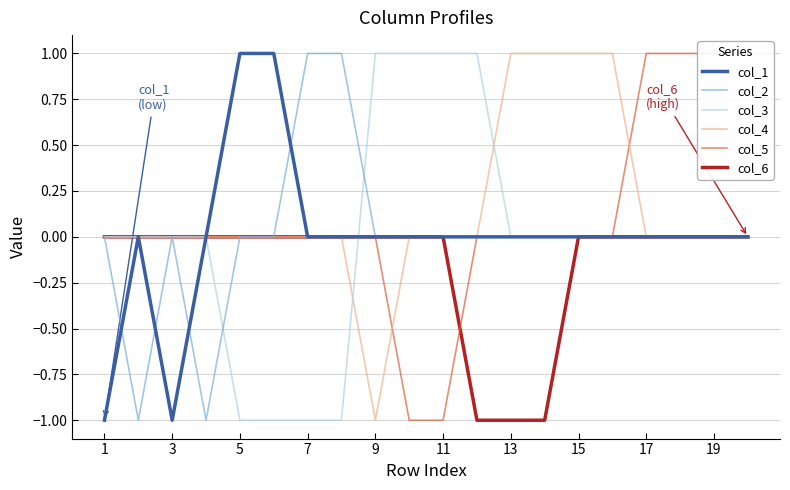

True or false: col_6 has a value of 0 at 1.

True